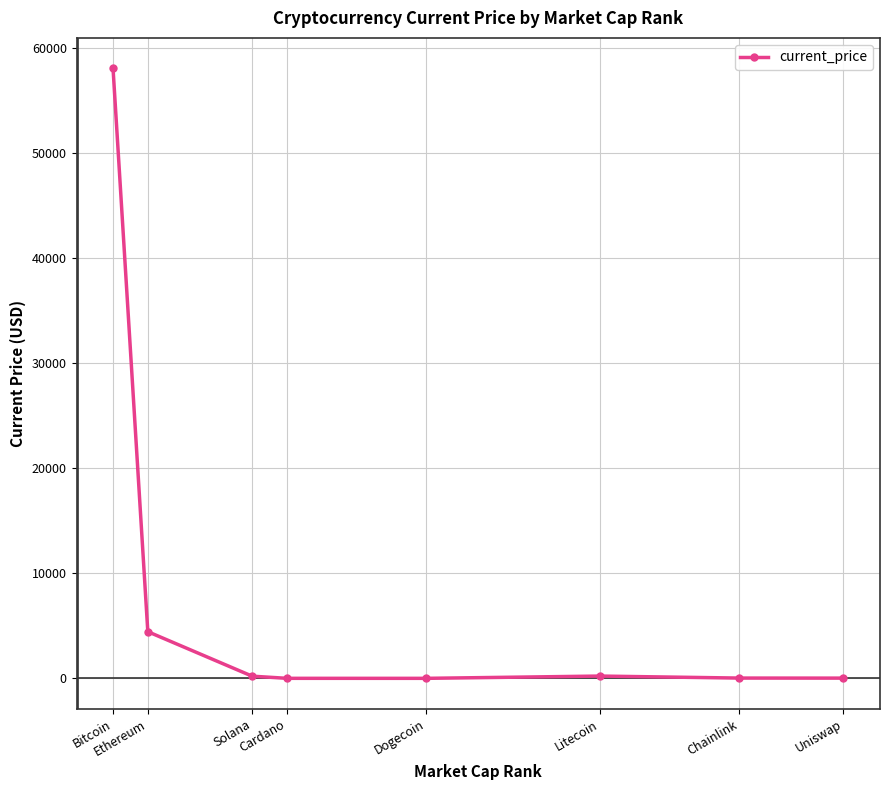

What is the difference between the maximum and minimum values?

58046.8